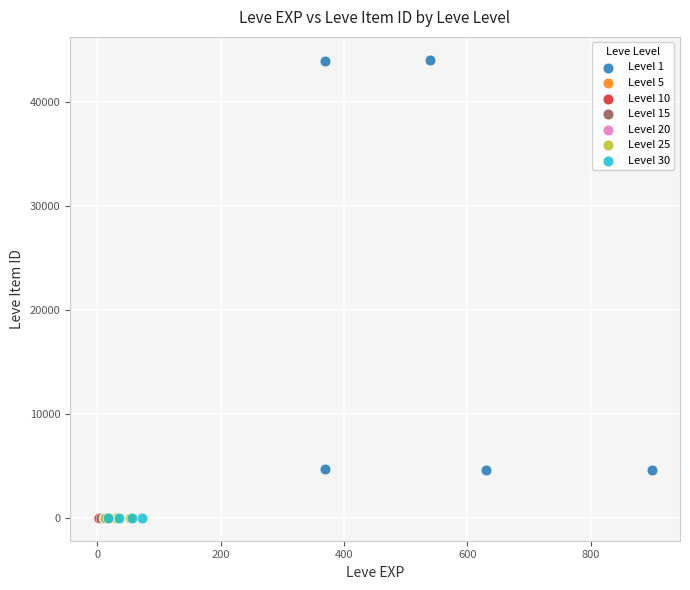

Which series contains the highest Y value?

Level 1